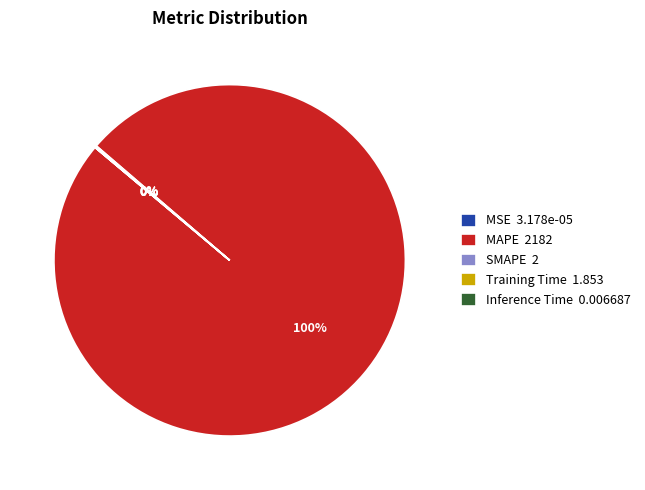

How many segments does this pie chart have?

5